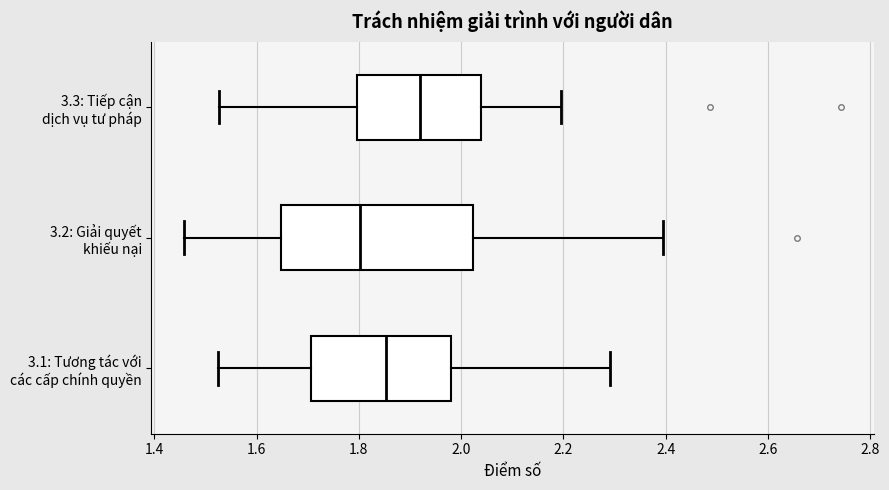

Reading bottom to top, read every box against the x-axis: the position of its median line, the range the box covers, and the ends of its whiskers. The values are not printed on the chart, so give them approximately, as read against the axis.

3.1: Tương tác với các cấp chính quyền: median 1.86, box 1.70 to 1.98, whiskers 1.52 to 2.30
3.2: Giải quyết khiếu nại: median 1.80, box 1.64 to 2.02, whiskers 1.46 to 2.40
3.3: Tiếp cận dịch vụ tư pháp: median 1.92, box 1.80 to 2.04, whiskers 1.52 to 2.20